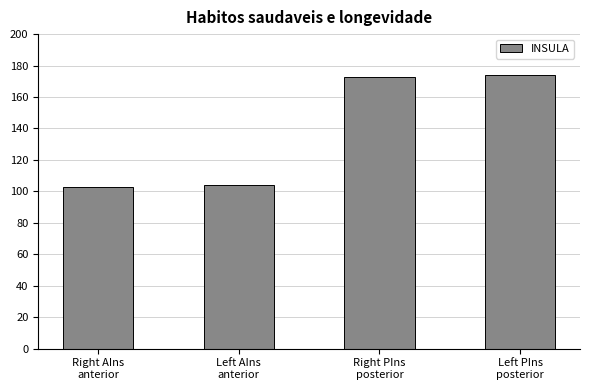

What is the smallest value displayed?

103